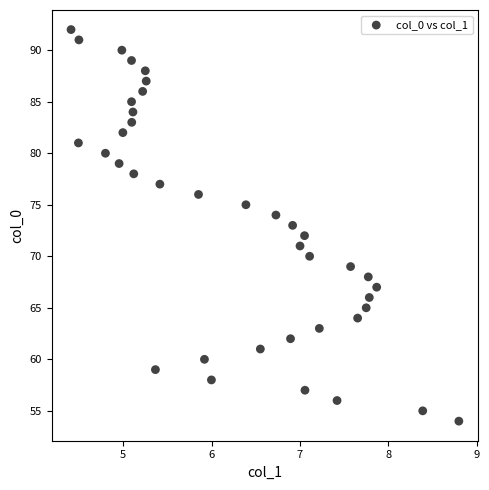

What is the range of Y values (max minus min)?

38